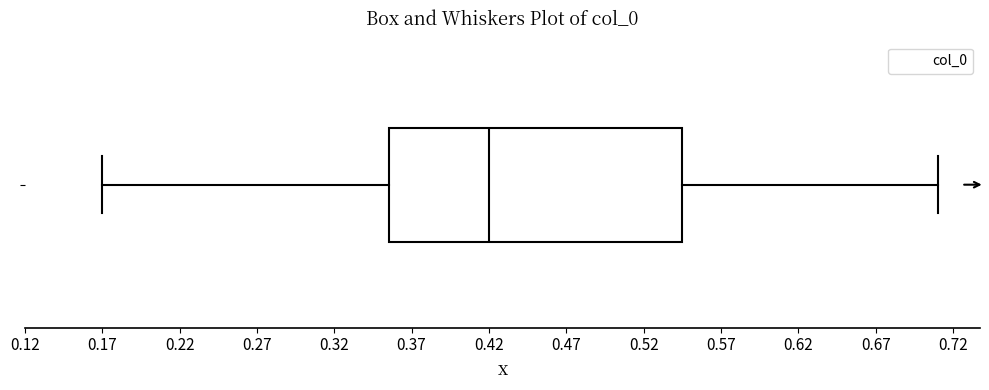

Read this box plot against the x-axis: the position of the median line, the range covered by the box, and the ends of both whiskers. The values are not printed on the chart, so give them approximately, as read against the axis.

median 0.420, box 0.355 to 0.545, whiskers 0.170 to 0.710